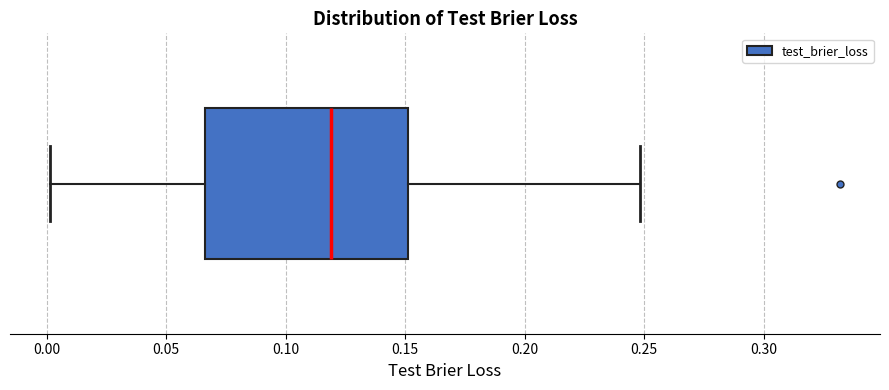

Where does the median line of the box sit on the x-axis? The values are not printed on the chart, so give them approximately, as read against the axis.

0.120